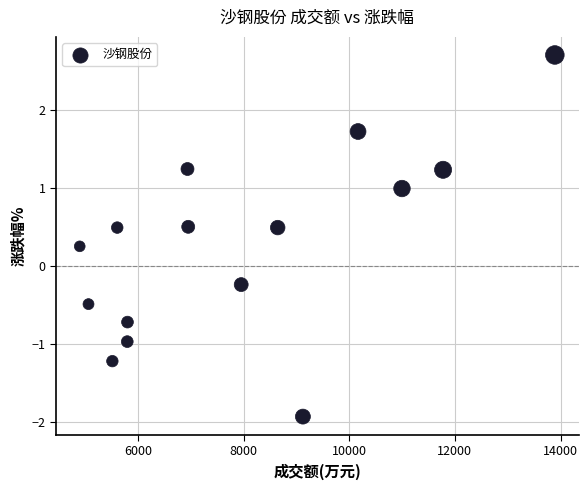

What is the range of Y values (max minus min)?

4.6